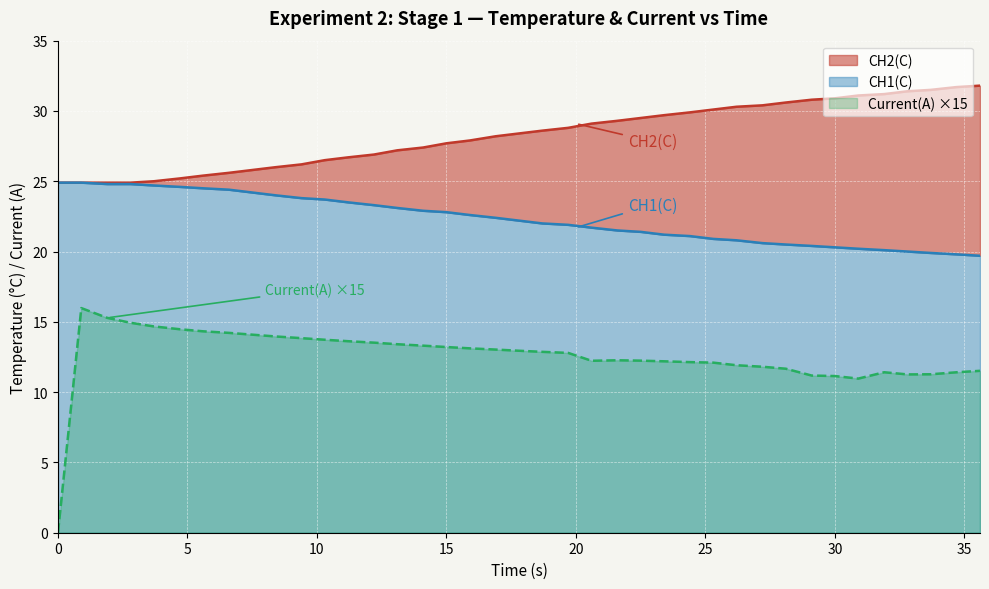

What is the difference between the second highest and second lowest values in the Current(A) series?

4.3